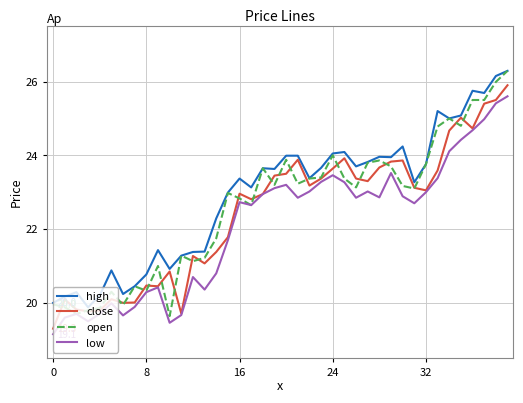

Rank the series by their average value, from highest to lowest.

high, open, close, low